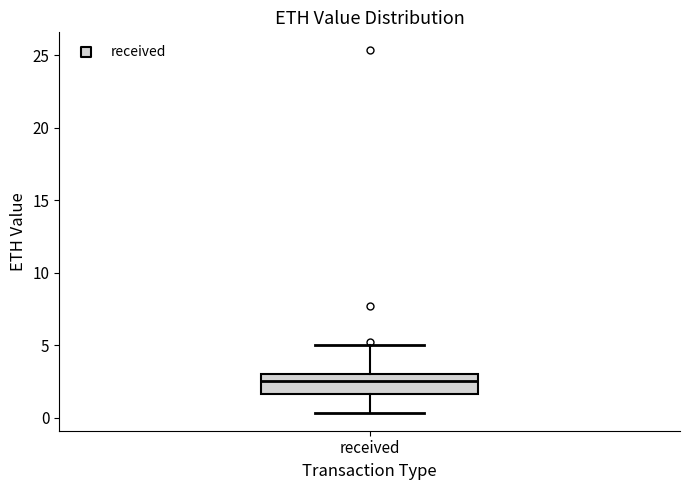

Read this box plot against the y-axis: the position of the median line, the range covered by the box, and the ends of both whiskers. The values are not printed on the chart, so give them approximately, as read against the axis.

median 2.5, box 1.5 to 3.0, whiskers 0.5 to 5.0